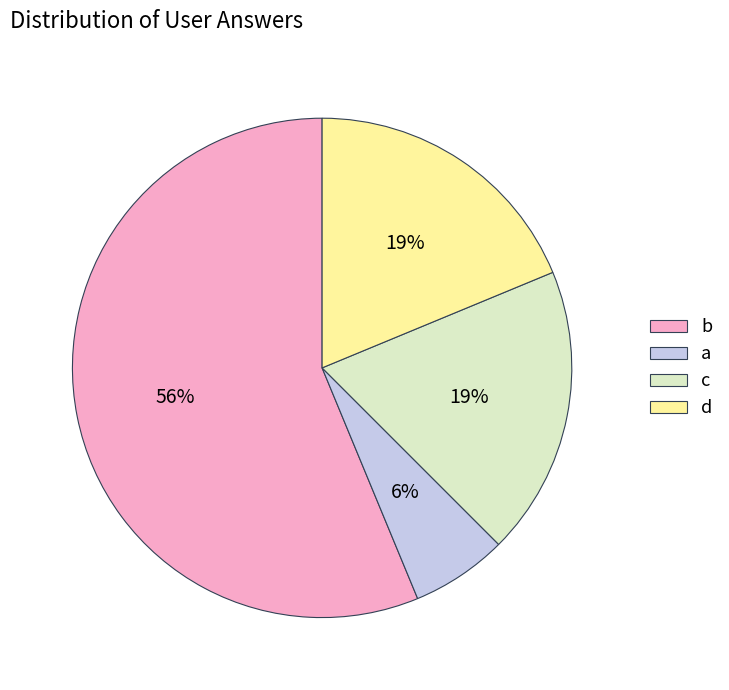

What percentage is the a slice, to the nearest percent?

6%